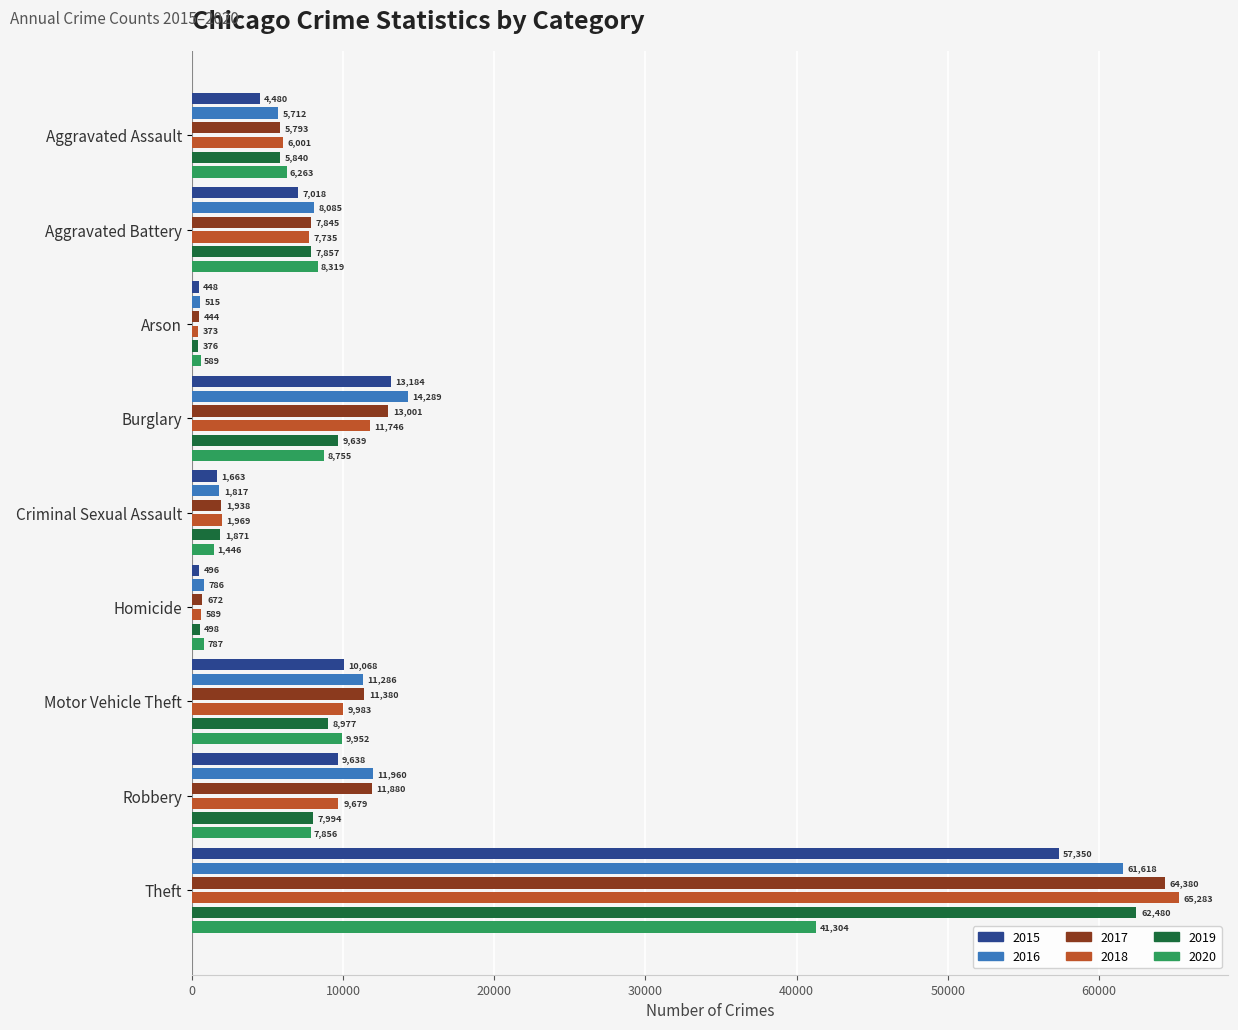

What is the spread (max minus min) of values at Homicide?

291